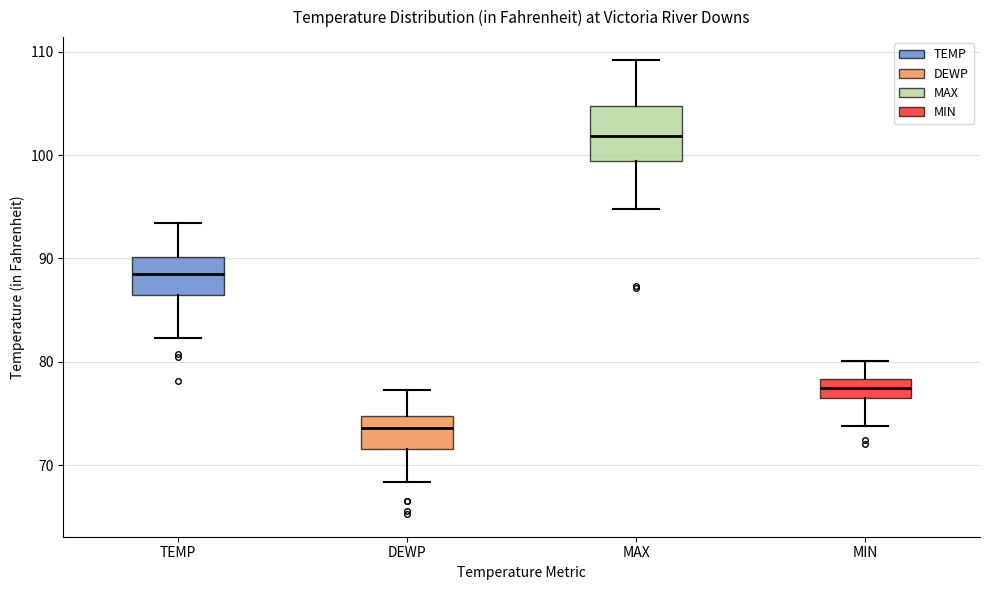

Which box has the lowest median line?

DEWP